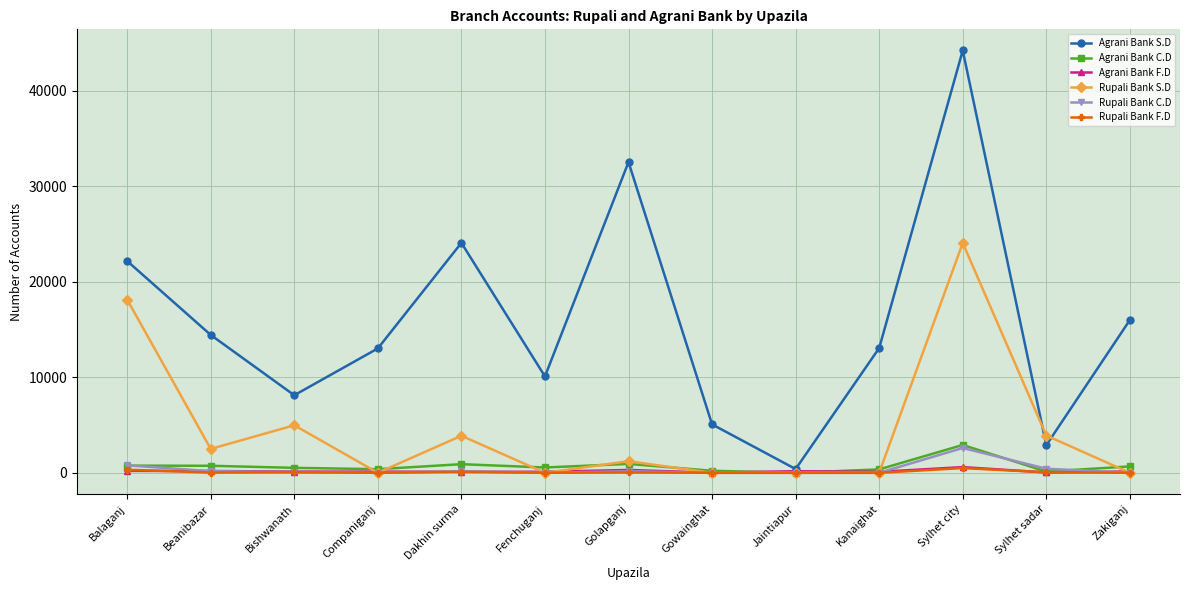

Is the value of Rupali Bank C.D at Beanibazar greater than the value of Agrani Bank C.D at Golapganj?

No